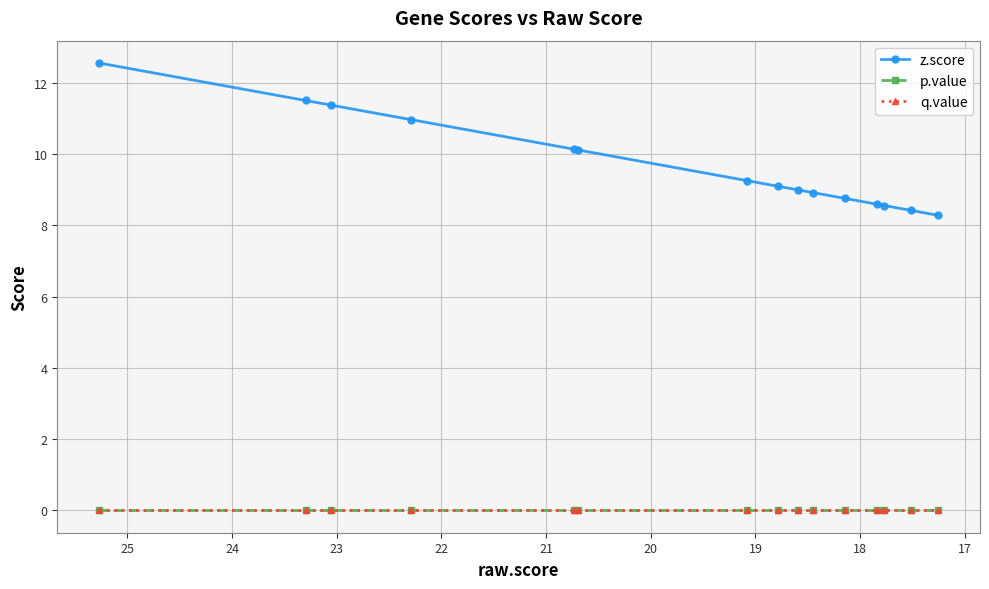

True or false: p.value and q.value intersect in this chart.

False